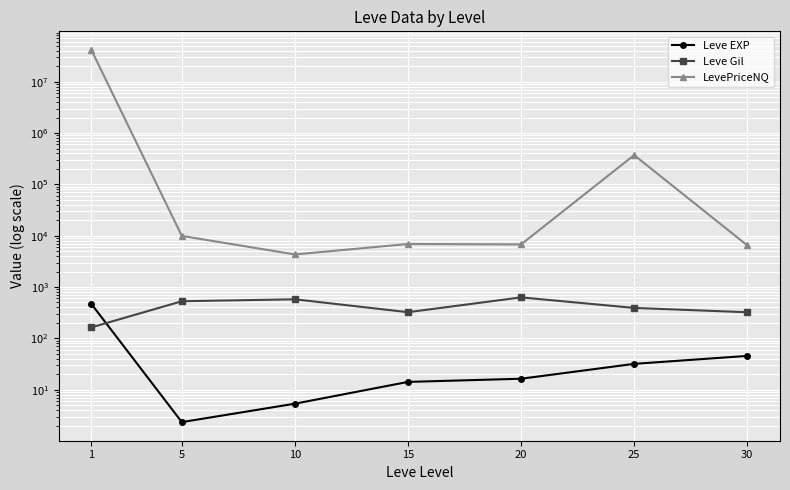

What is the greatest value displayed?

41618985.6